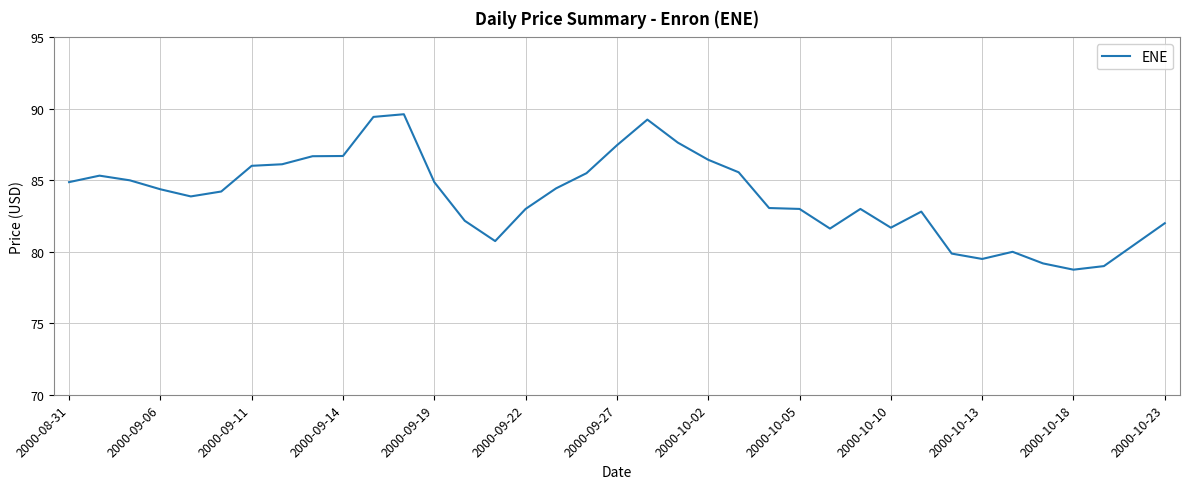

What is the minimum value shown in the chart?

78.8